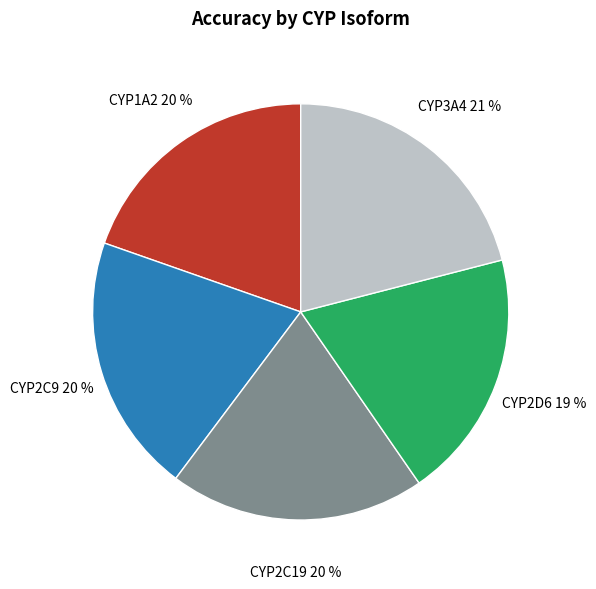

How many segments does this pie chart have?

5